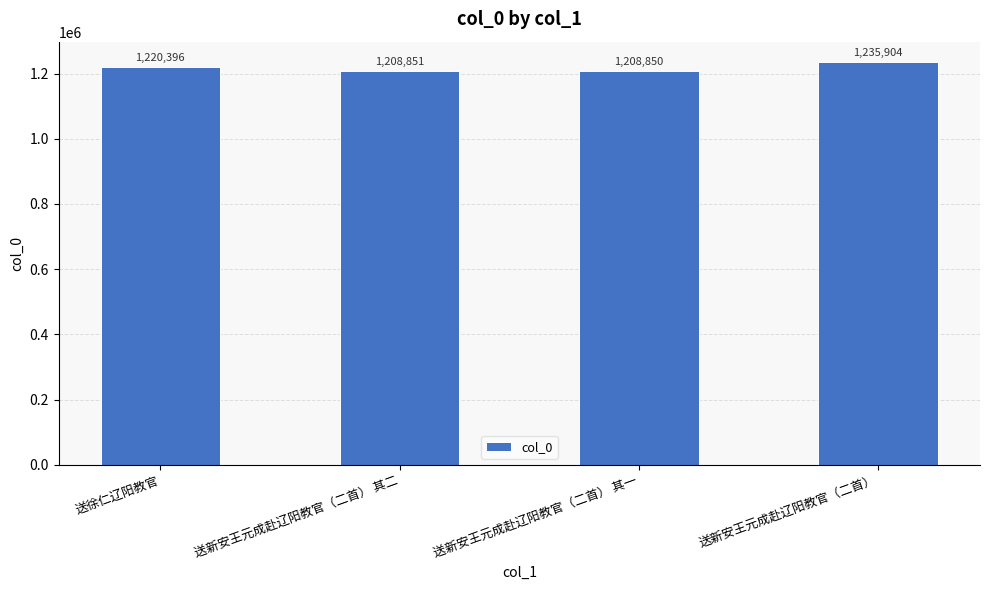

Which label corresponds to the smallest value in the chart?

送新安王元成赴辽阳教官（二首） 其一